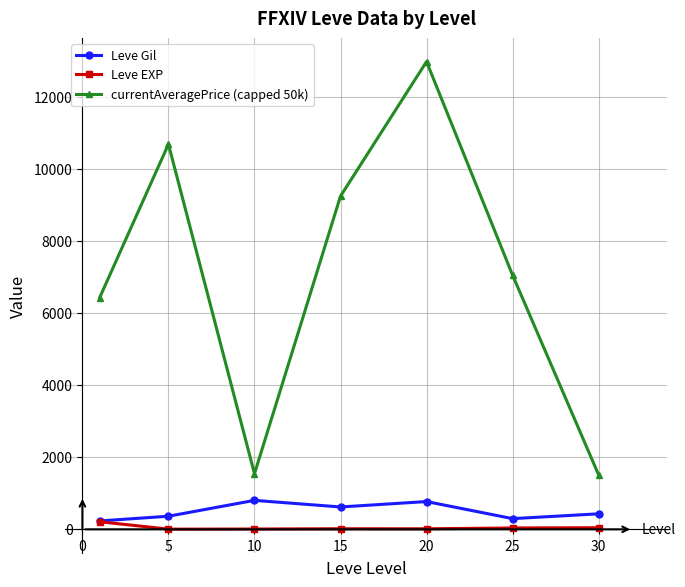

True or false: Leve EXP and currentAveragePrice (capped 50k) intersect in this chart.

False